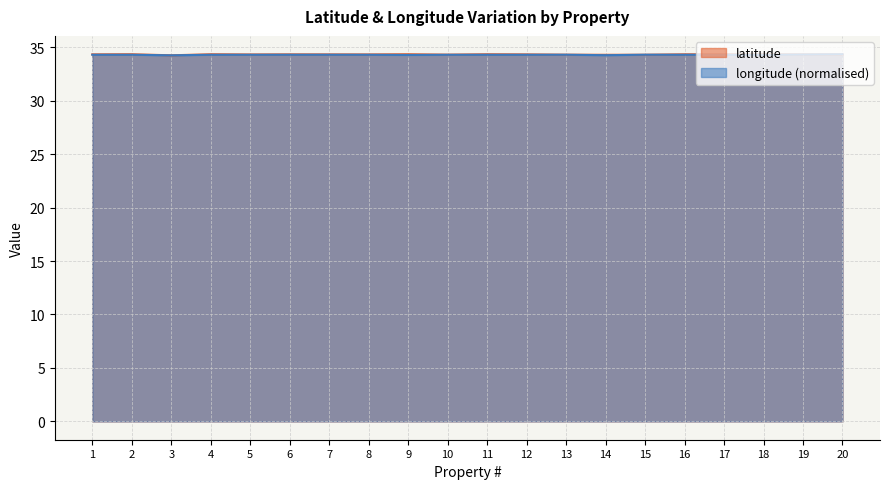

Where do latitude and longitude first cross each other?

14 and 15